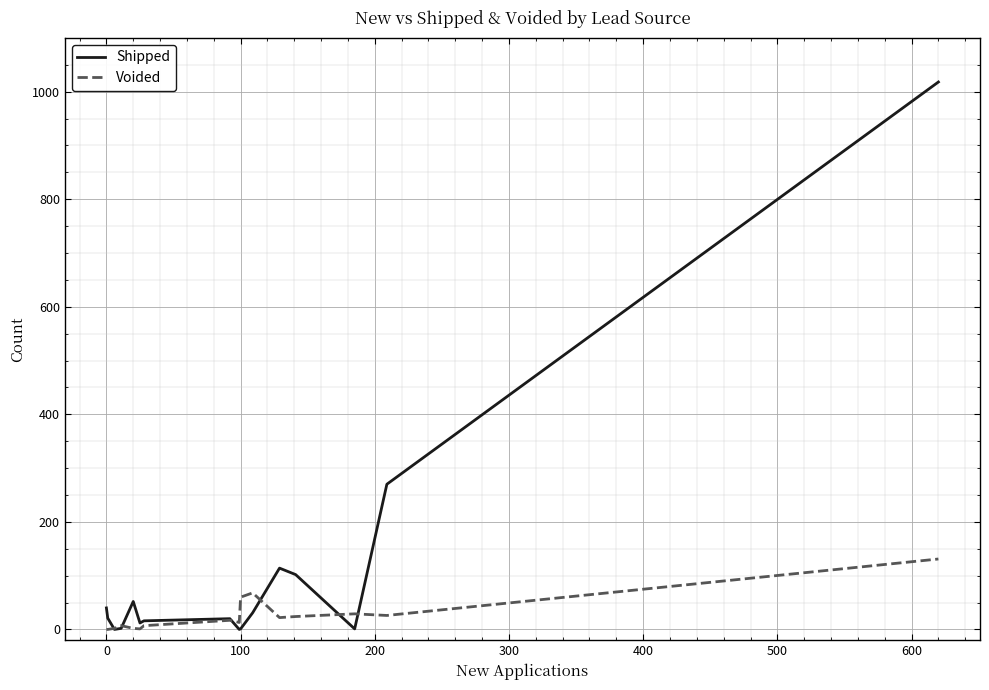

Rank the series by their average value, from highest to lowest.

Shipped, Voided